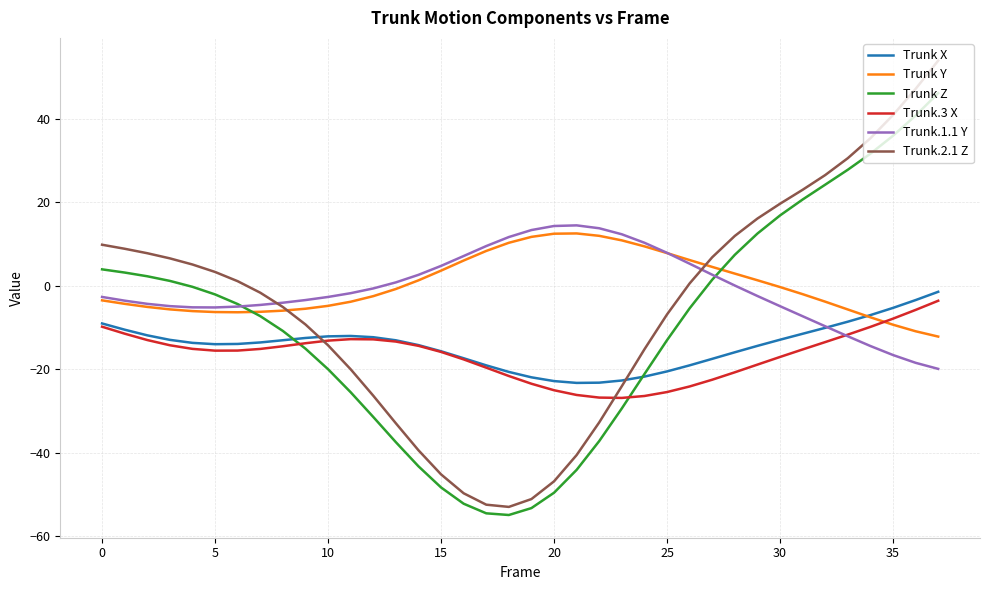

What is the minimum value for Trunk.3 X?

-26.9